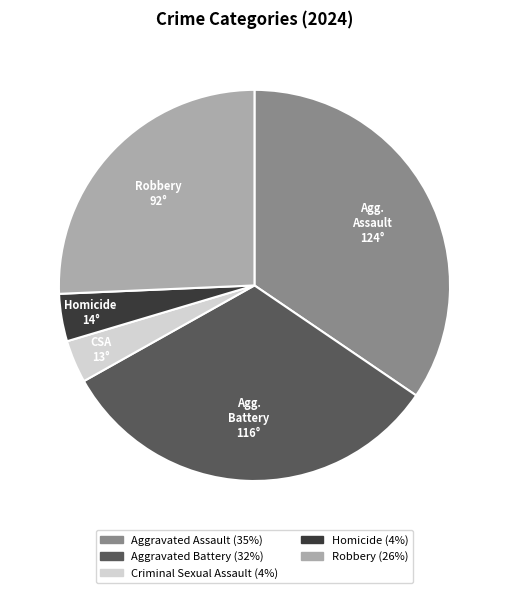

Does any single category account for the majority?

No